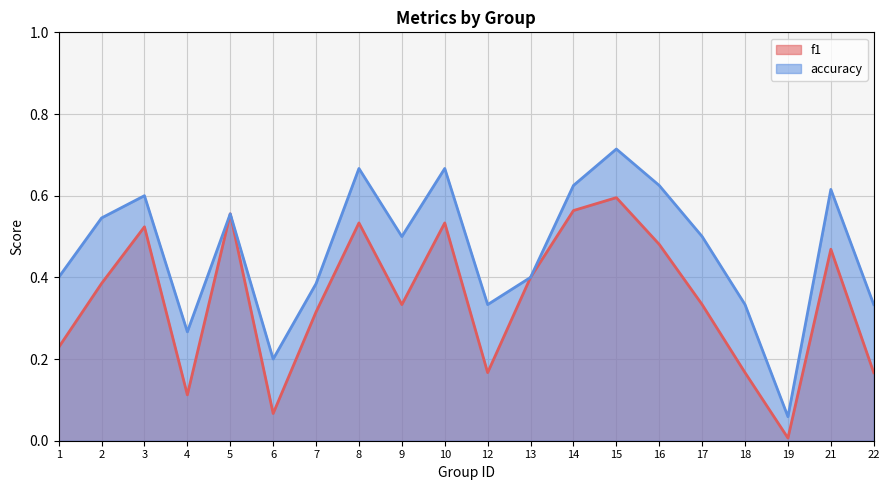

At which label is f1 closest to 0?

19